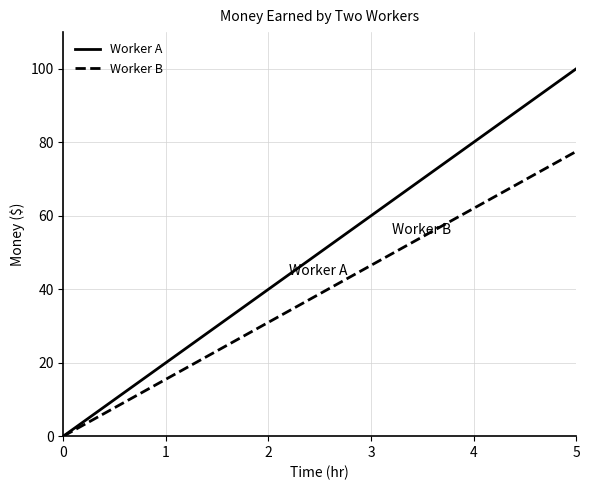

Between 0 and 1, which series saw the biggest shift?

Worker A